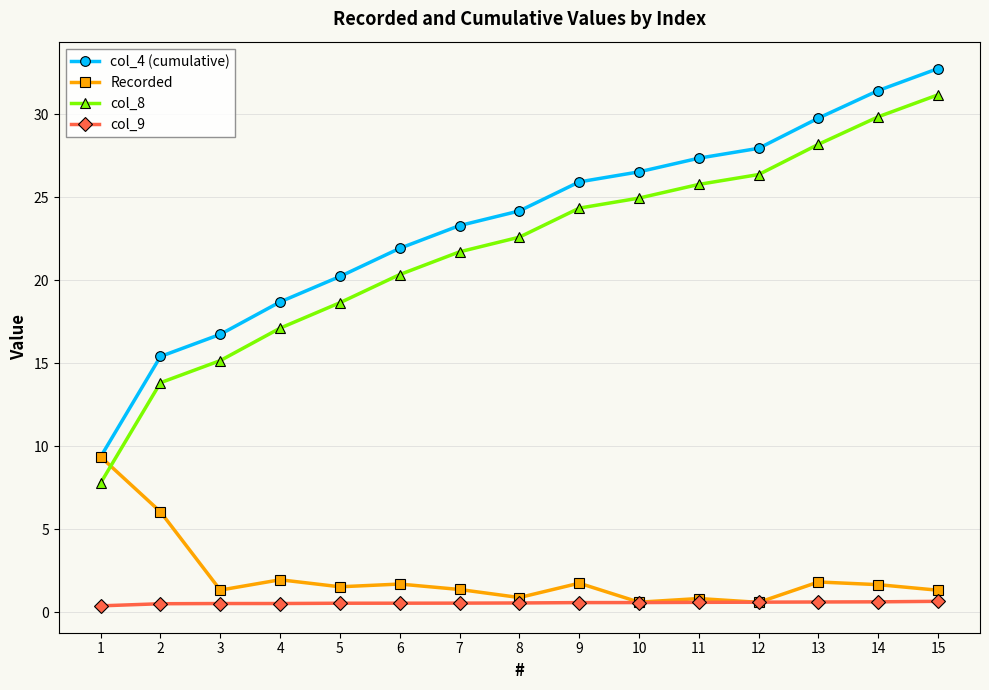

What is the difference between the col_9 values at 8 and 13?

0.1